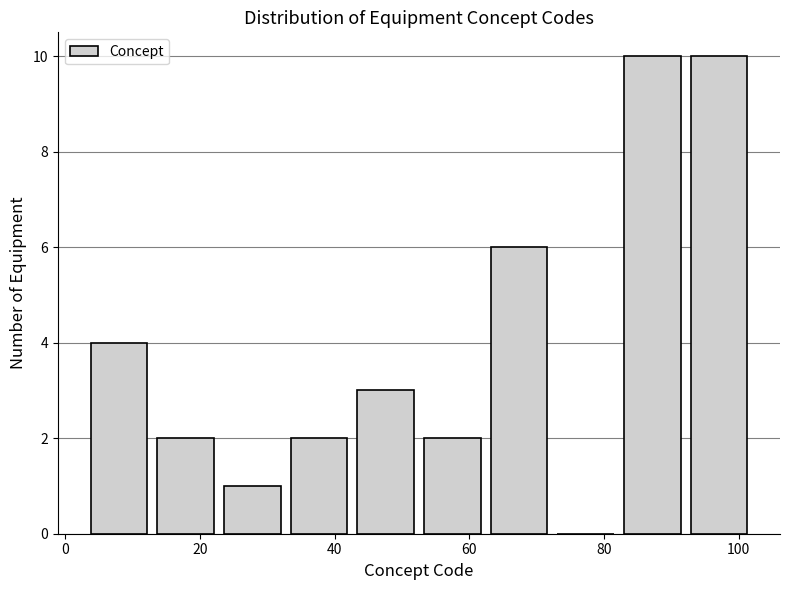

Reading left to right, transcribe this chart: for each bar, give the range it covers on the x-axis and its height. Neither the bar edges nor the heights are printed on the chart, so give them approximately, as read against the axes.

4 to 12: 4
12 to 22: 2
22 to 32: 1
32 to 42: 2
42 to 52: 3
52 to 62: 2
62 to 72: 6
72 to 82: 0
82 to 92: 10
92 to 102: 10